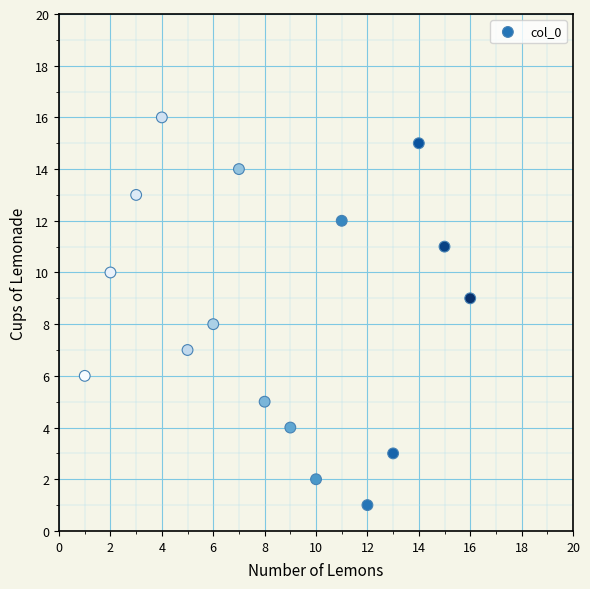

What is the range of X values (max minus min)?

15